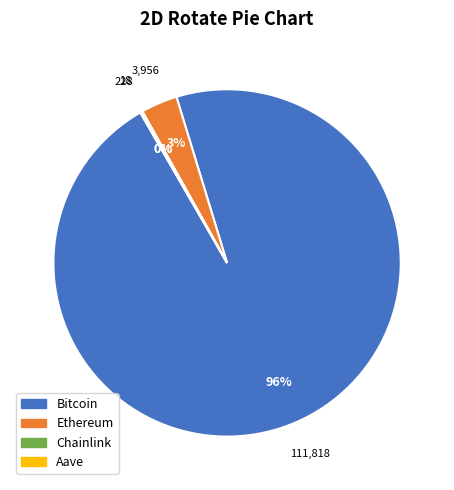

The Ethereum slice represents 3% of the pie. True or false?

True